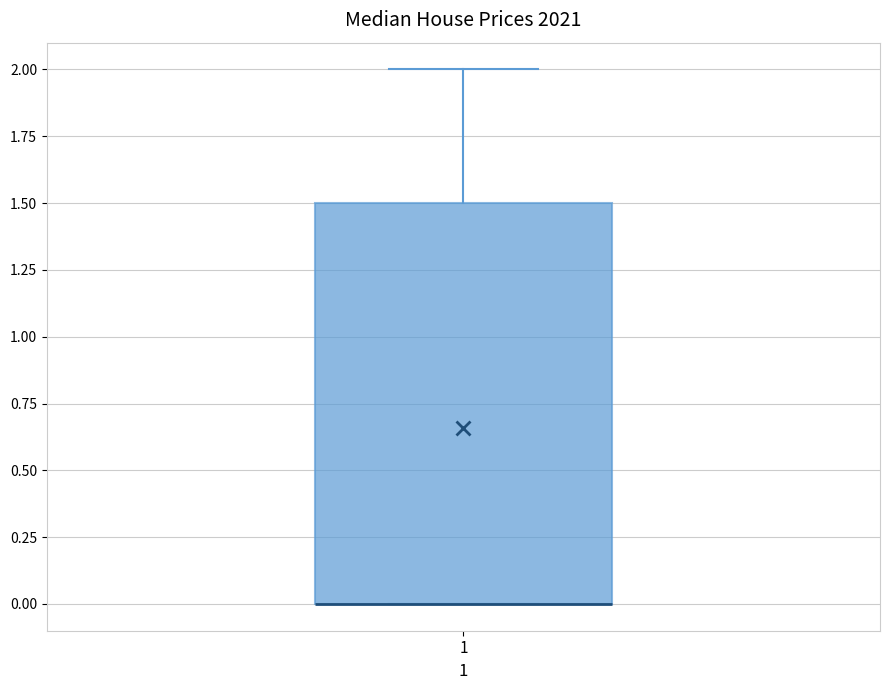

Read this box plot against the y-axis: the position of the median line, the range covered by the box, and the ends of both whiskers. The values are not printed on the chart, so give them approximately, as read against the axis.

median 0.0 (drawn on the box's lower edge), box 0.0 to 1.5, whiskers 0.0 to 2.0